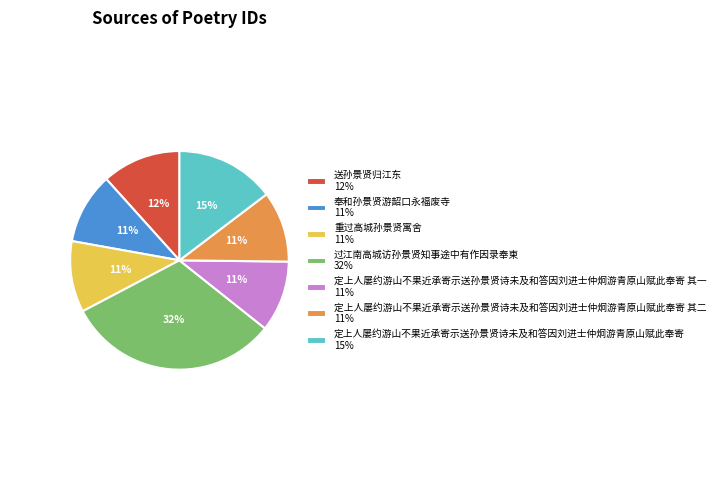

Do 定上人屡约游山不果近承寄示送孙景贤诗未及和答因刘进士仲炯游青原山赋此奉寄 其一 11% and 定上人屡约游山不果近承寄示送孙景贤诗未及和答因刘进士仲炯游青原山赋此奉寄 其二 11% together represent more than half of the pie?

No